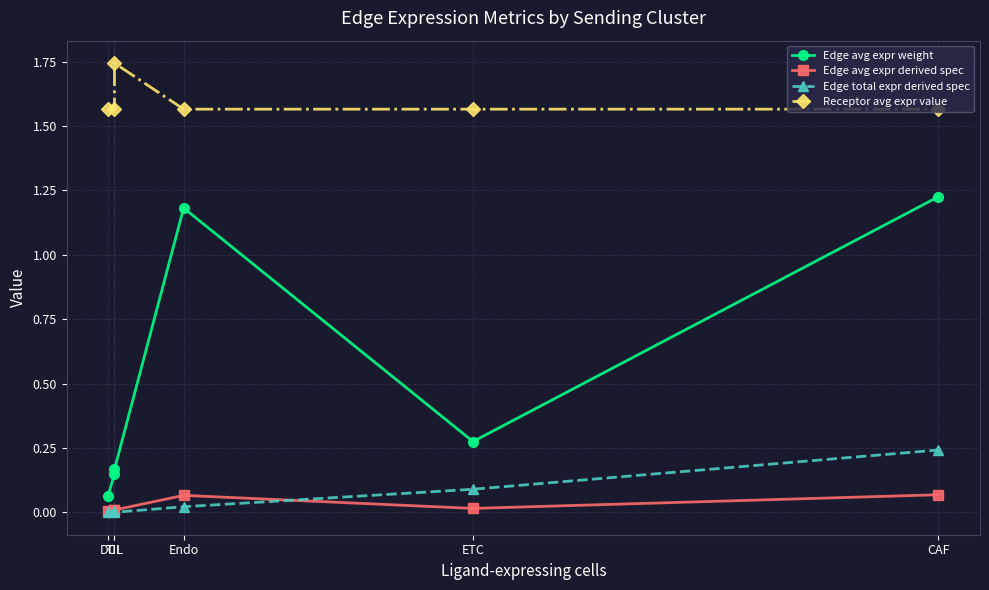

What is the total value across all series at DC?

1.6